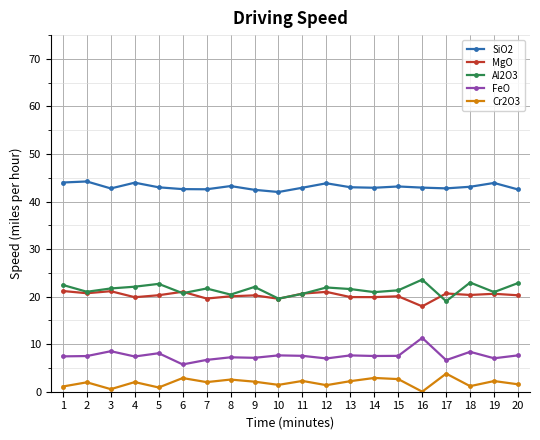

Which series has the largest range (max minus min)?

FeO